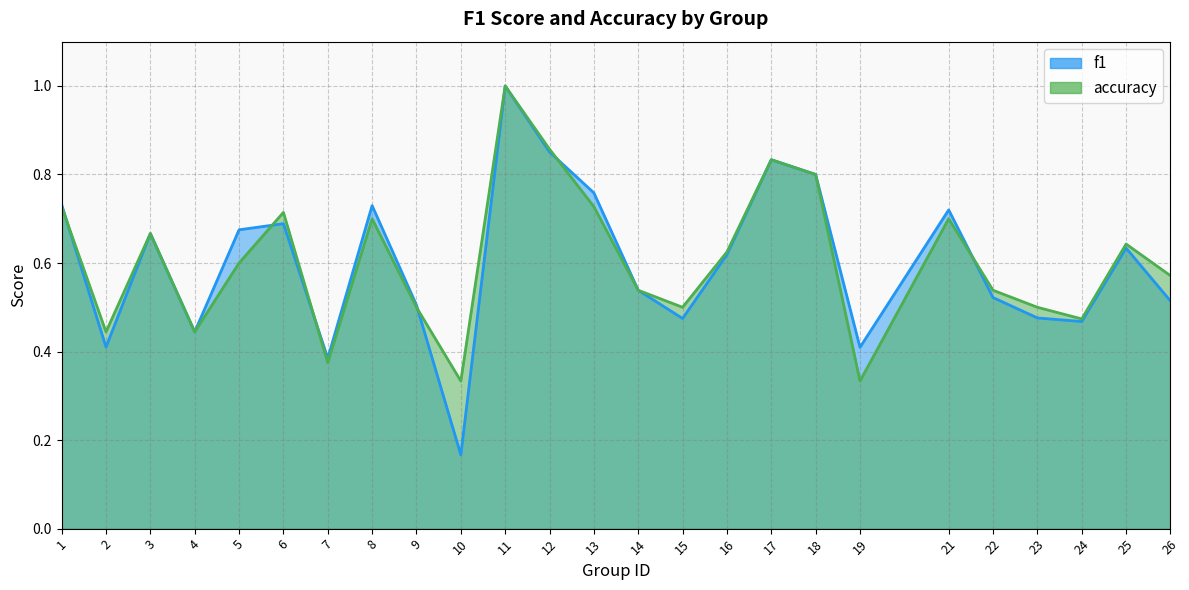

Count the accuracy values in the range 0 to 1.

25